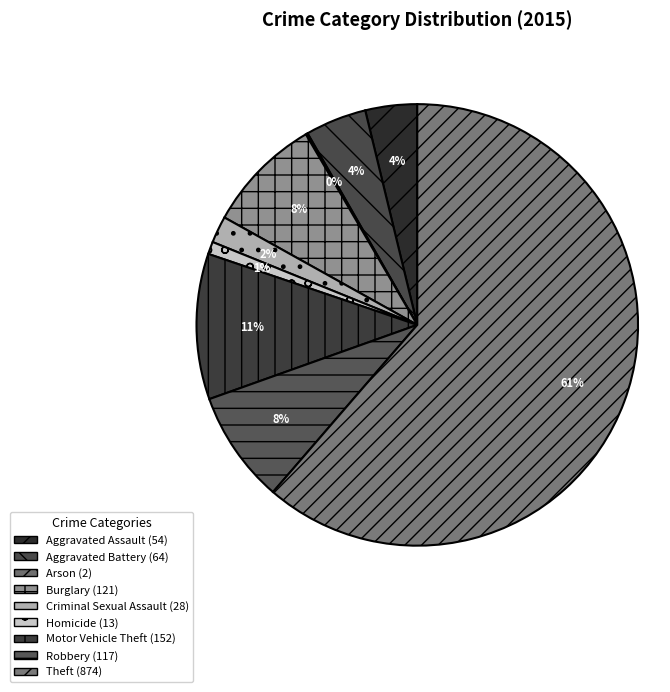

Does Homicide account for over 50% of the chart?

No